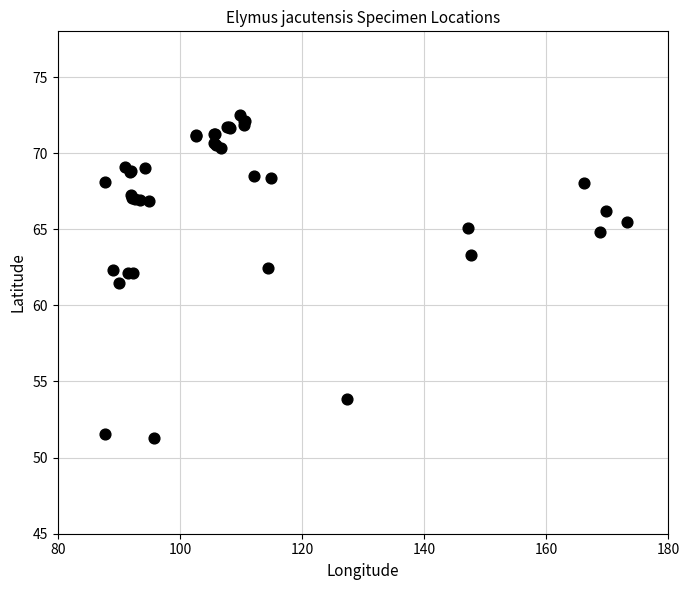

What Y value in the scatter plot is closest to 61?

61.5